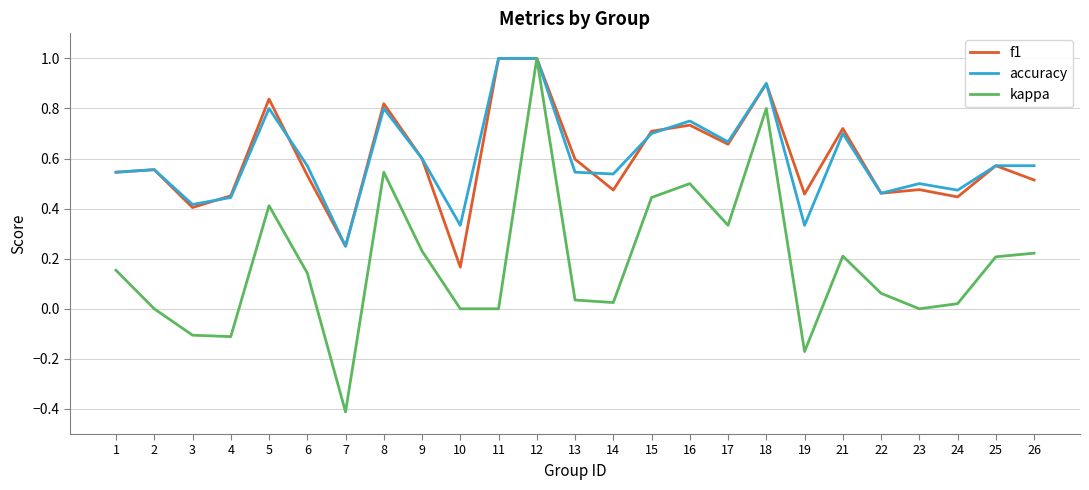

At how many categories does at least one series exceed 0?

25